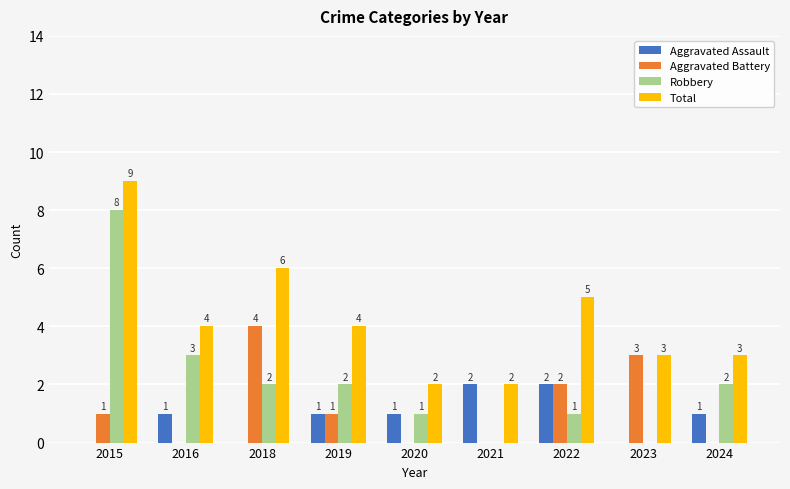

The value of Aggravated Battery at 2018 is 1. True or false?

False